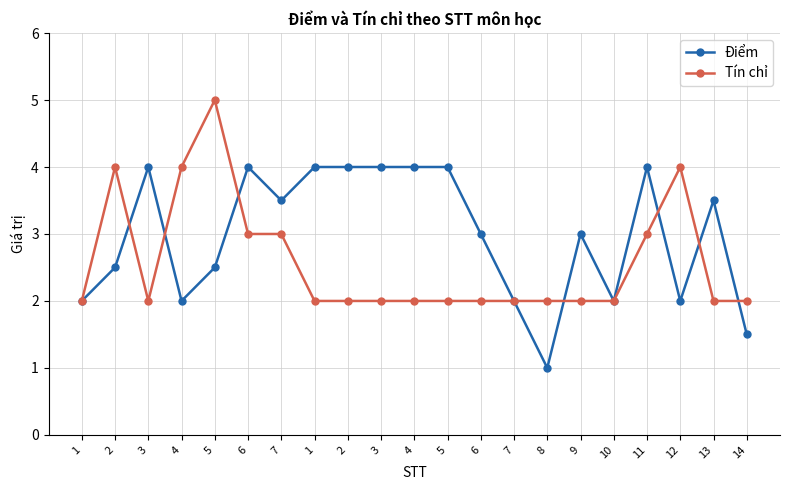

Is it true that Điểm equals 3.4 at 5?

False